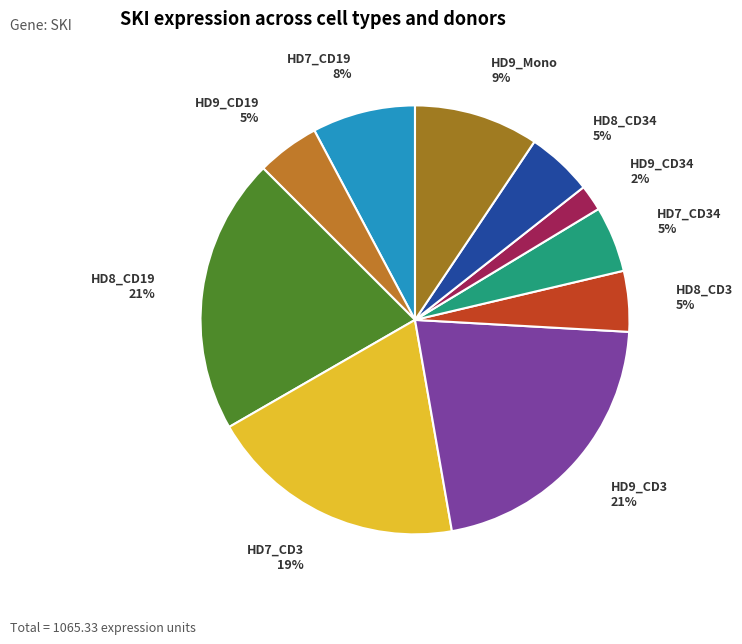

Which category has the smallest portion of the pie?

HD9_CD34 2%